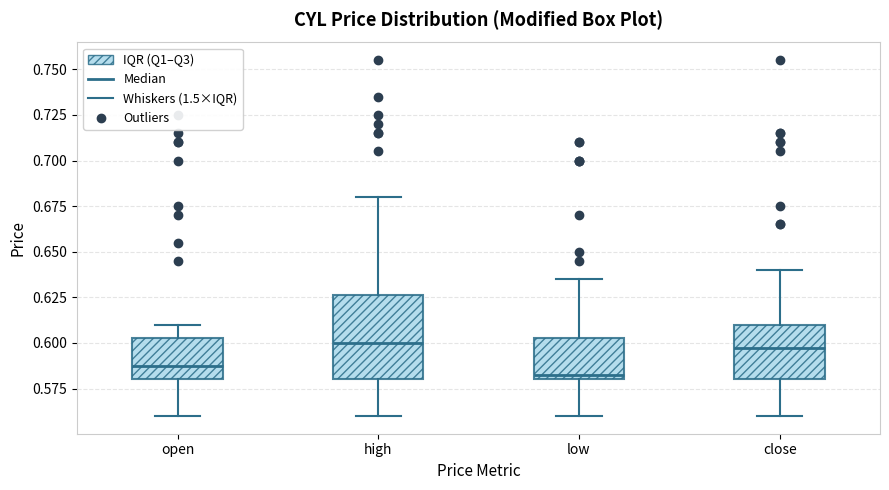

Reading left to right, transcribe this box plot: for each box, give where its median line is, the range the box spans, and where its two whiskers end, as read against the y-axis. The values are not printed on the chart, so give them approximately, as read against the axis.

open: median 0.590, box 0.580 to 0.605, whiskers 0.560 to 0.610
high: median 0.600, box 0.580 to 0.625, whiskers 0.560 to 0.680
low: median 0.585, box 0.580 to 0.605, whiskers 0.560 to 0.635
close: median 0.600, box 0.580 to 0.610, whiskers 0.560 to 0.640